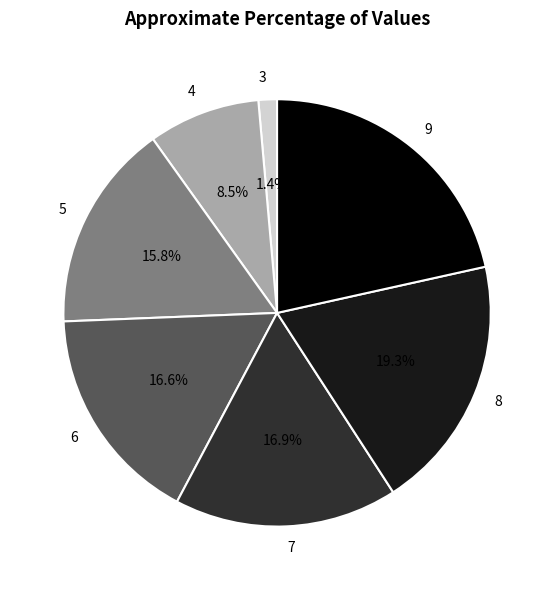

What is the smallest slice in the pie chart?

3